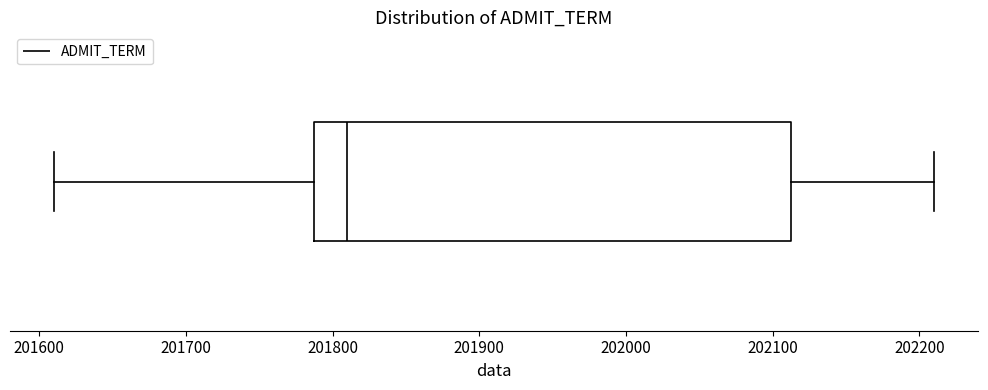

Read this box plot against the x-axis: the position of the median line, the range covered by the box, and the ends of both whiskers. The values are not printed on the chart, so give them approximately, as read against the axis.

median 201810, box 201790 to 202110, whiskers 201610 to 202210